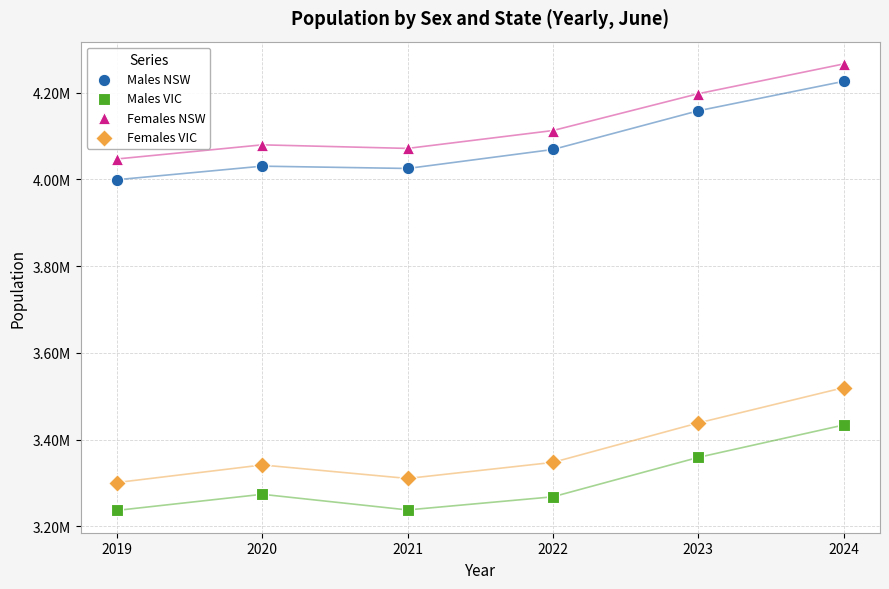

Which series has the widest spread of Y values?

Males NSW